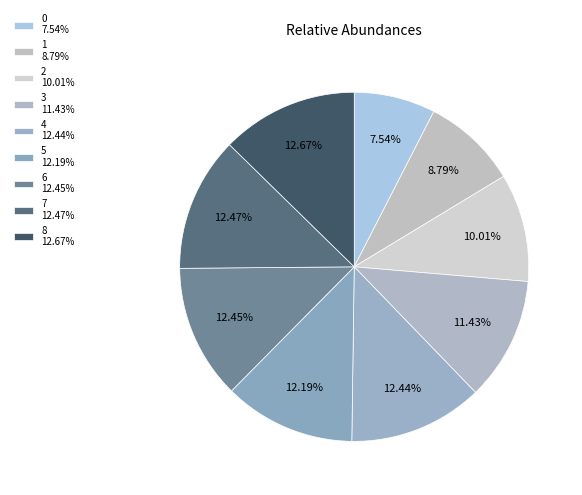

How many segments does this pie chart have?

9